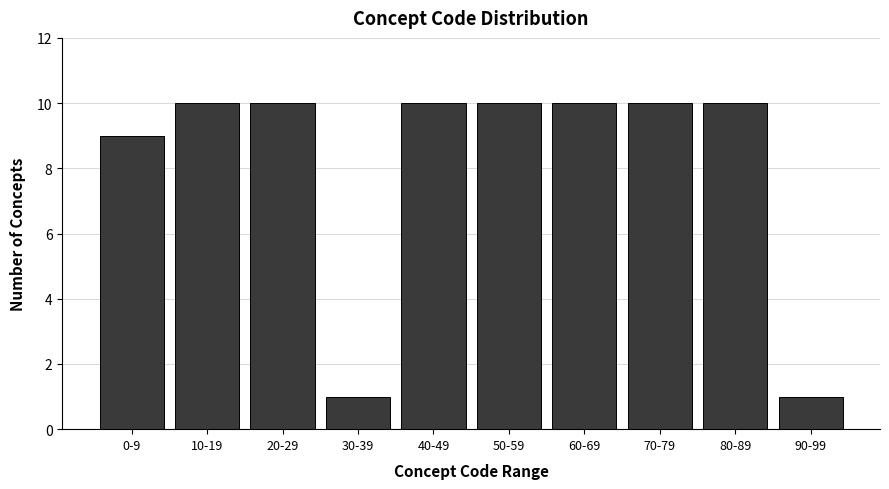

Reading right to left, transcribe all the data shown in this chart.

1	10	10	10	10	10	1	10	10	9